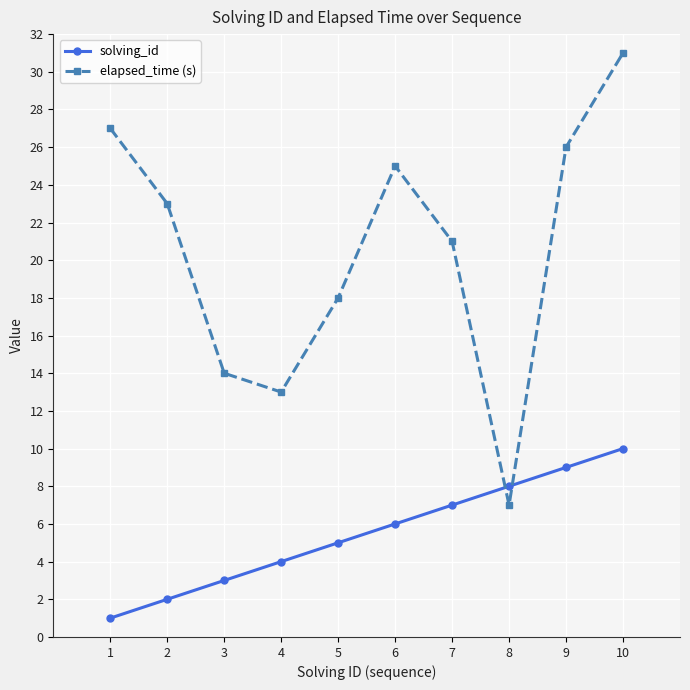

Is it true that elapsed_time (s) equals 23 at 2?

True